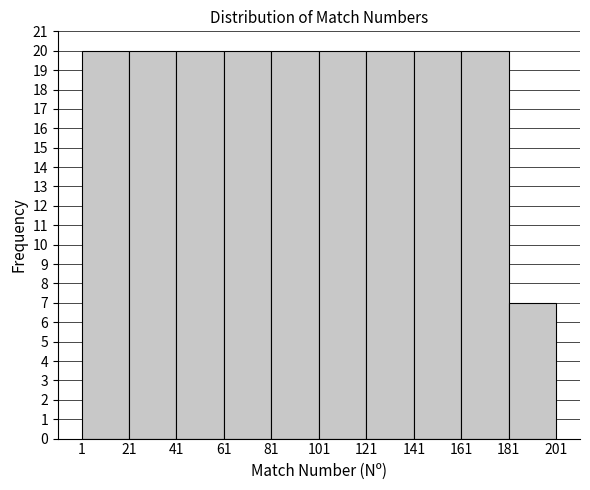

Reading left to right, transcribe this chart: for each bar, give the range it covers on the x-axis and its height. The values are not printed on the chart, so give them approximately, as read against the axis.

1 to 21: 20
21 to 41: 20
41 to 61: 20
61 to 81: 20
81 to 101: 20
101 to 121: 20
121 to 141: 20
141 to 161: 20
161 to 181: 20
181 to 201: 7